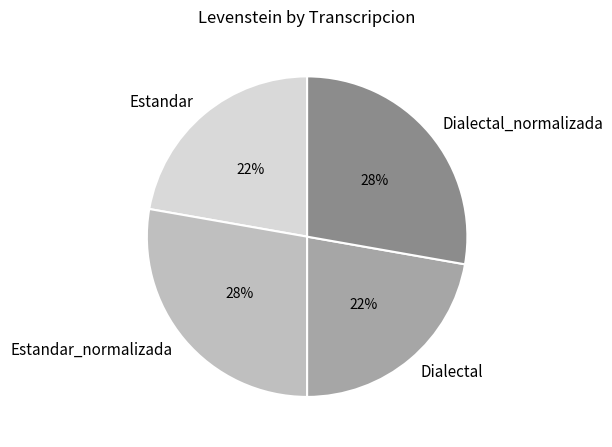

To the nearest percent, what portion does Estandar represent?

22%